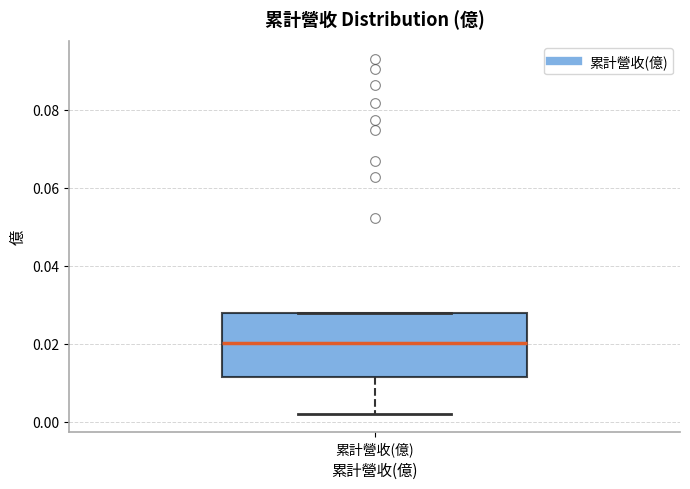

Read this box plot against the y-axis: the position of the median line, the range covered by the box, and the ends of both whiskers. The values are not printed on the chart, so give them approximately, as read against the axis.

median 0.020, box 0.012 to 0.028, whiskers 0.002 to 0.028